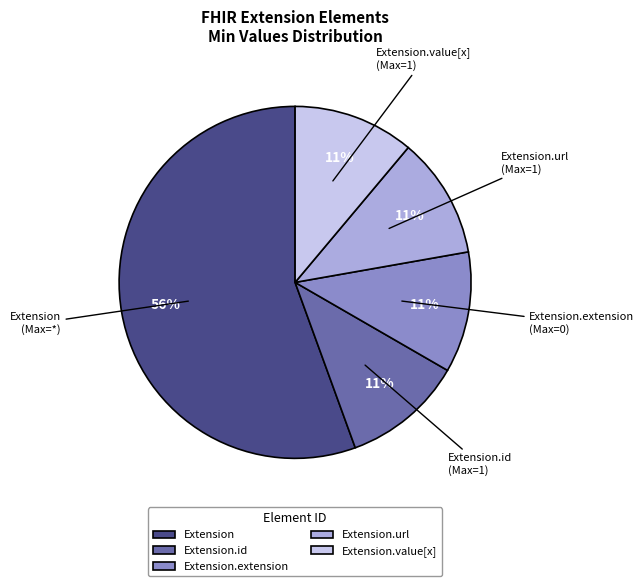

How many segments does this pie chart have?

5